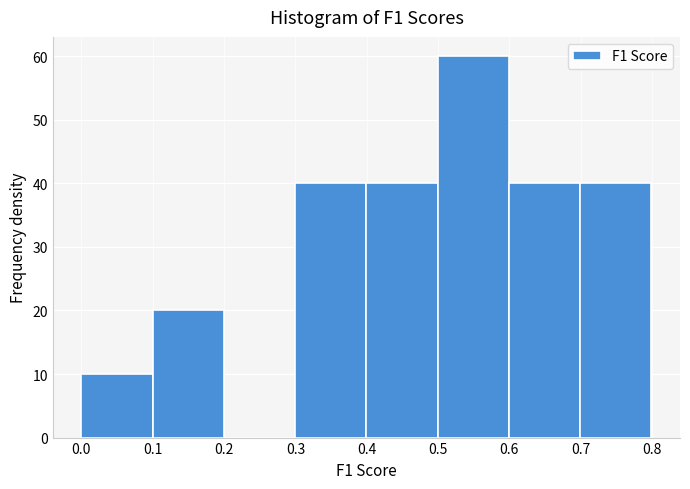

How tall is the bar that spans 0.4 to 0.5 on the x-axis? Neither the bar edges nor the heights are printed on the chart, so give them approximately, as read against the axes.

40